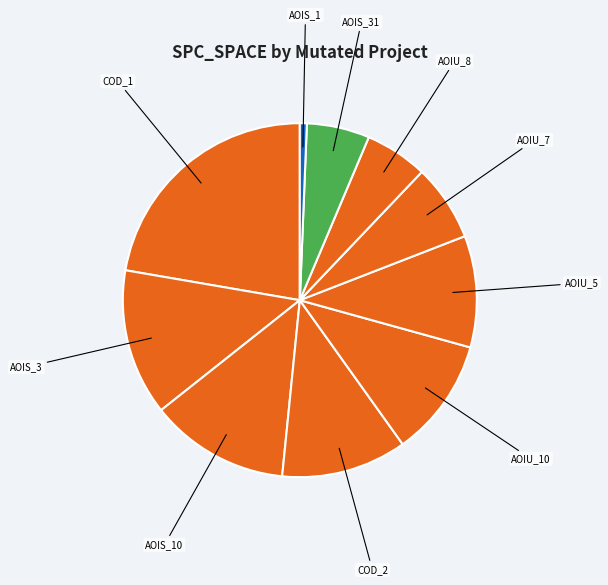

Does any single category account for the majority?

No